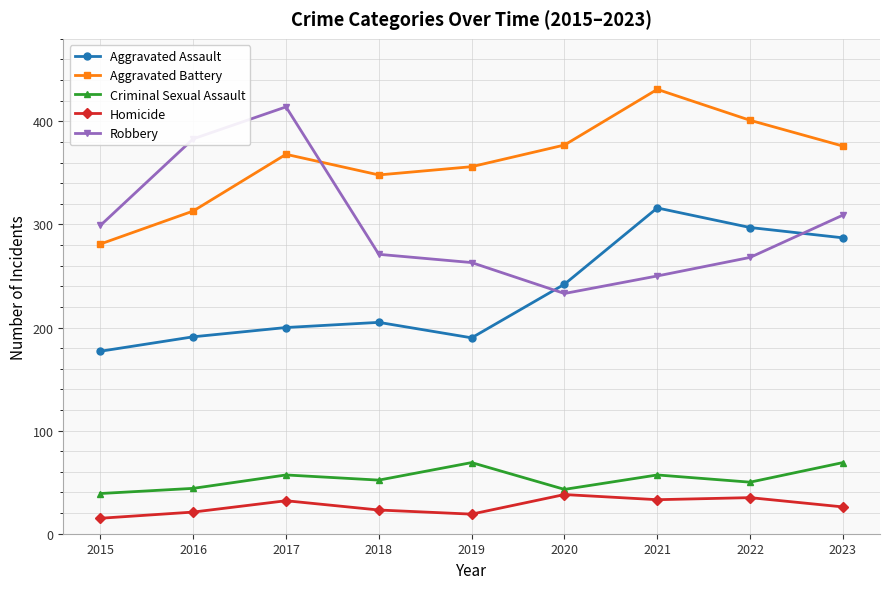

At which category does Aggravated Assault reach its first local peak?

2018